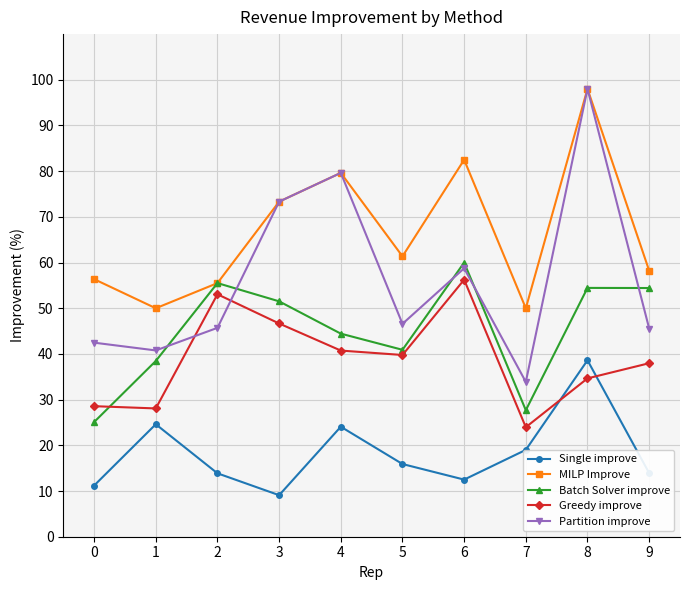

What is the difference between the second highest and minimum values in the Greedy improve series?

29.1